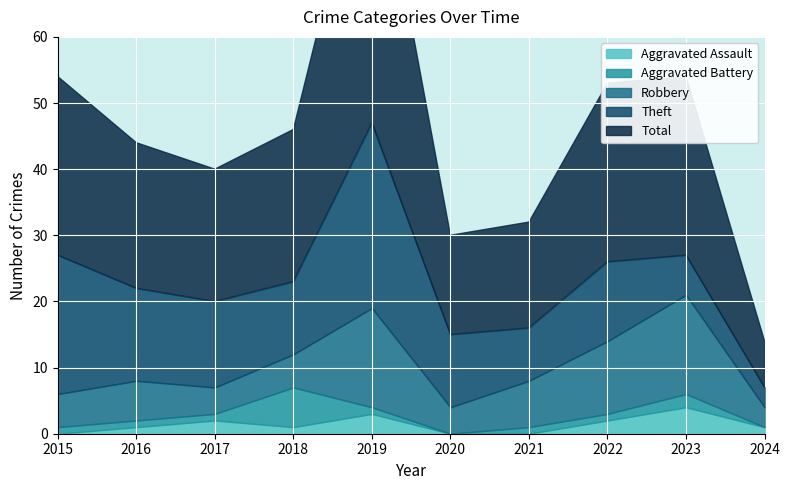

At which label does Total reach its minimum?

2024